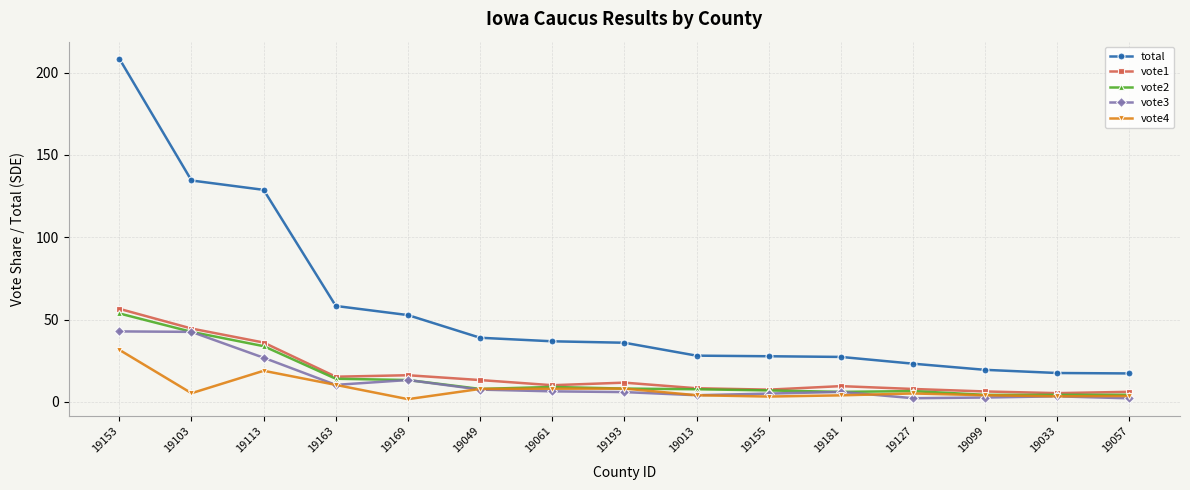

What is the total value across all series at 19193?

69.7